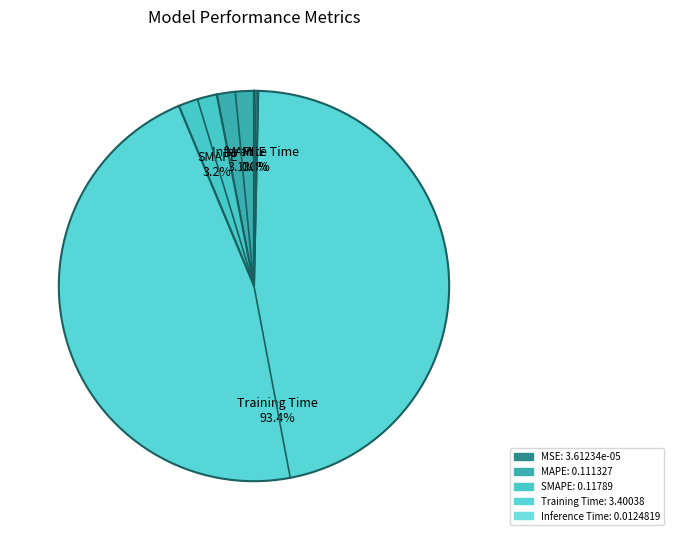

Which has a higher value, SMAPE or Inference Time?

SMAPE